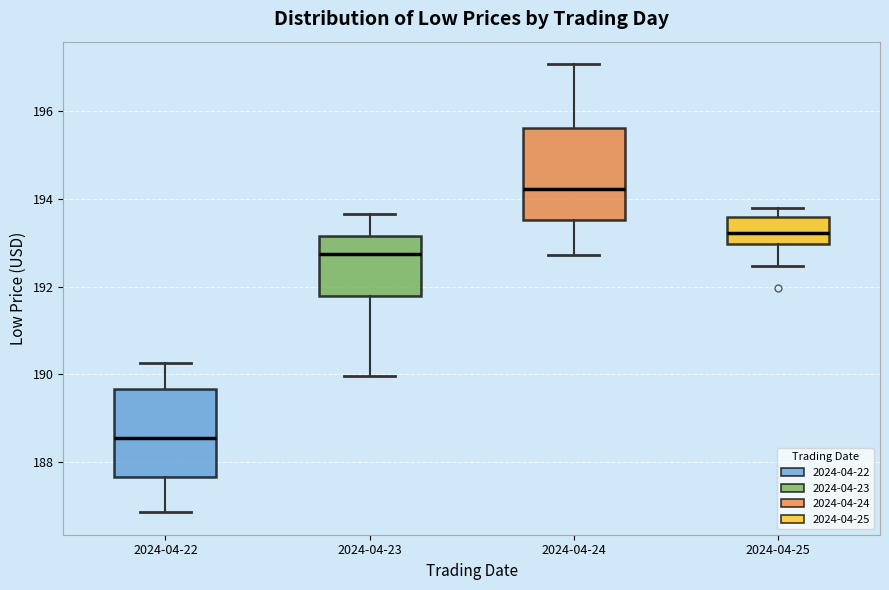

Where does the lower whisker of the box for 2024-04-23 end on the y-axis? The values are not printed on the chart, so give them approximately, as read against the axis.

190.0